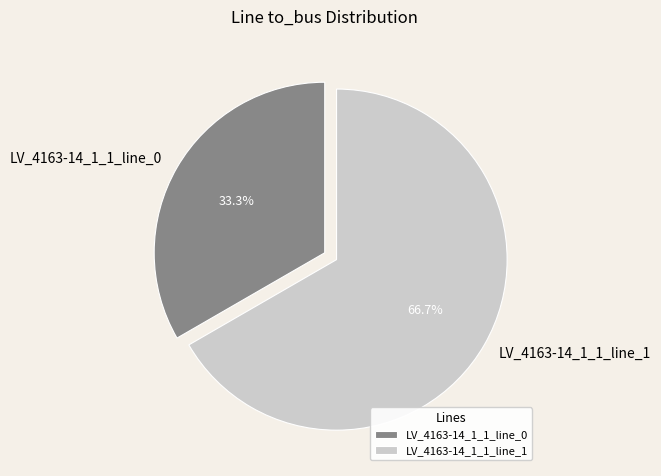

To the nearest percent, what is the average slice percentage?

50%